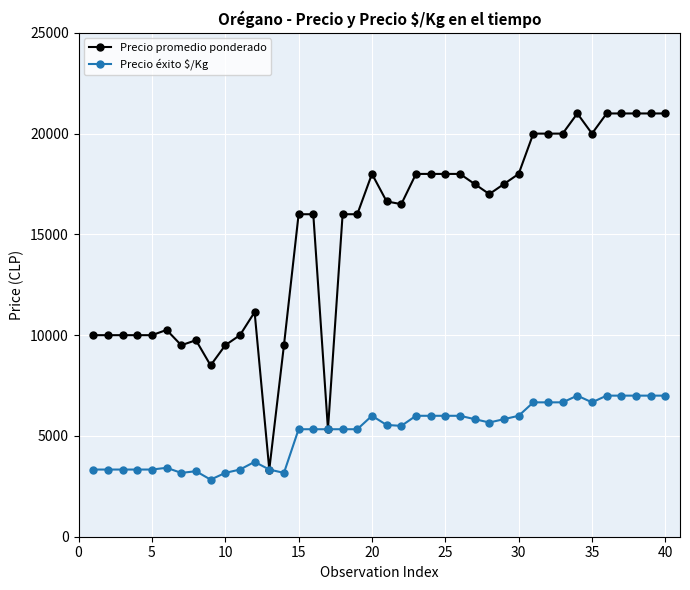

List the series in order of their overall mean, highest first.

Precio promedio ponderado, Precio éxito $/Kg